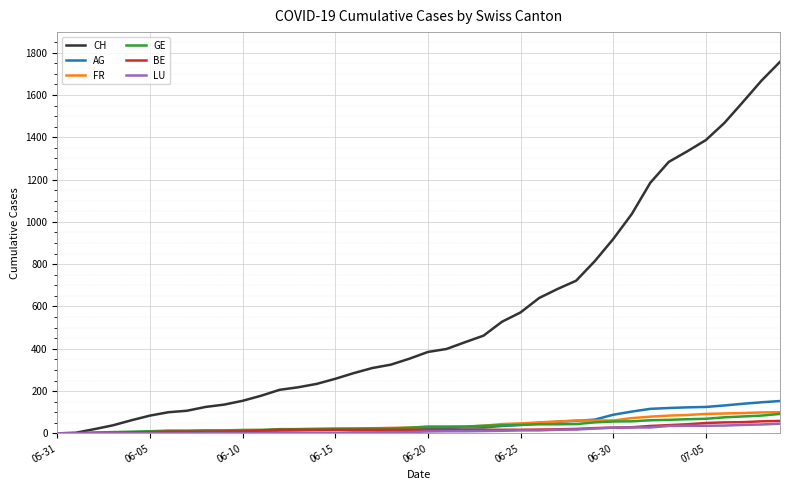

Which series has the largest total across all categories?

CH